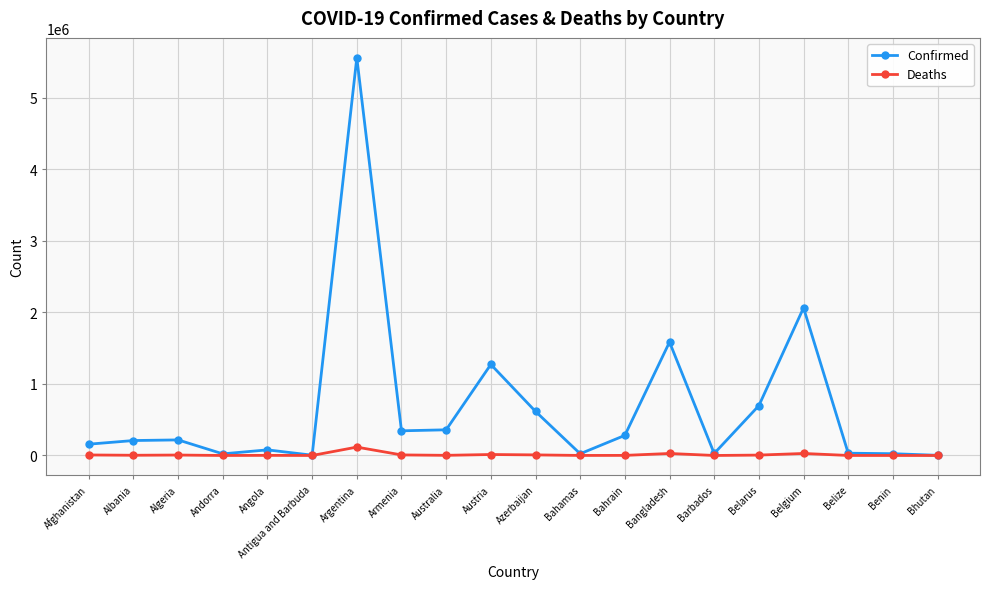

Does the chart have visible grid lines?

Yes